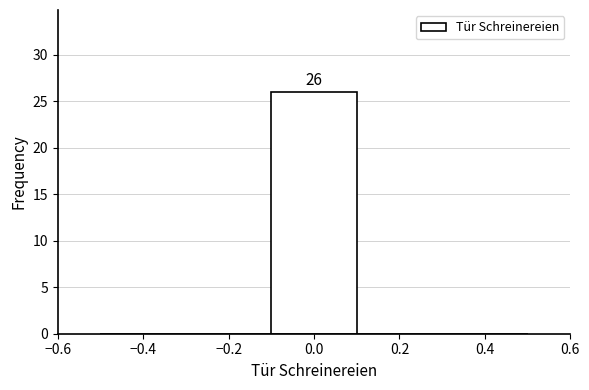

Over which range of the x-axis is the bar tallest?

-0.1 to 0.1